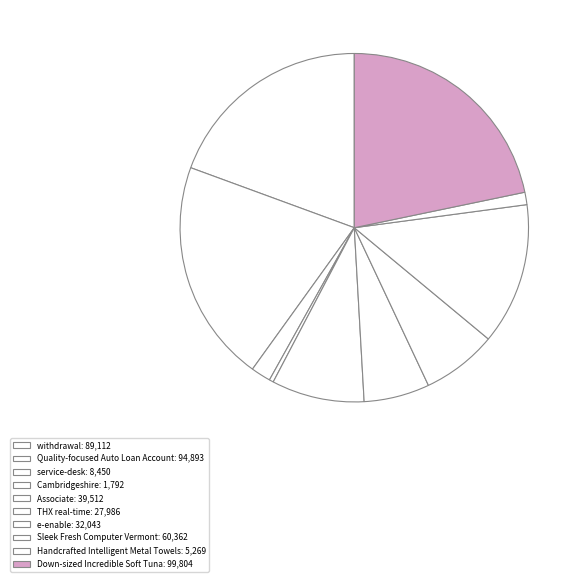

The THX real-time slice represents 6% of the pie. True or false?

True